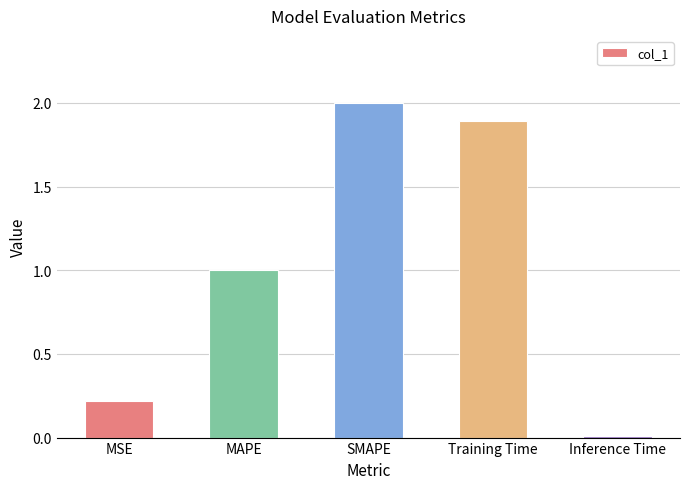

Rank the categories by value from highest to lowest.

SMAPE, Training Time, MAPE, MSE, Inference Time